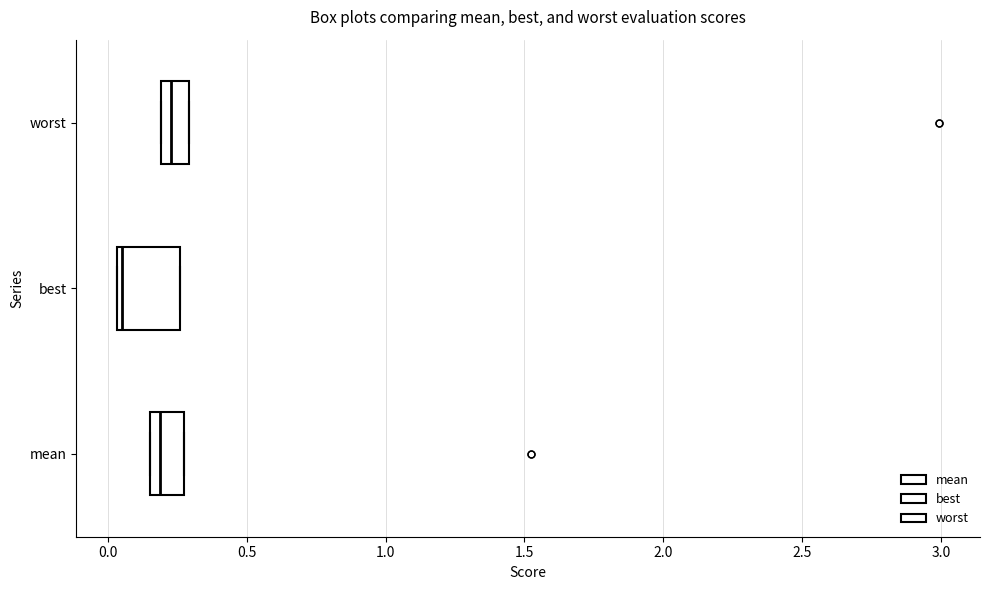

Reading bottom to top, transcribe this box plot: for each box, give where its median line is, the range the box spans, and where its two whiskers end, as read against the x-axis. The values are not printed on the chart, so give them approximately, as read against the axis.

mean: median 0.20, box 0.15 to 0.25, whiskers 0.15 to 0.25
best: median 0.05 (just right of the box's left edge), box 0.05 to 0.25, whiskers 0.05 to 0.25
worst: median 0.25, box 0.20 to 0.30, whiskers 0.20 to 0.30